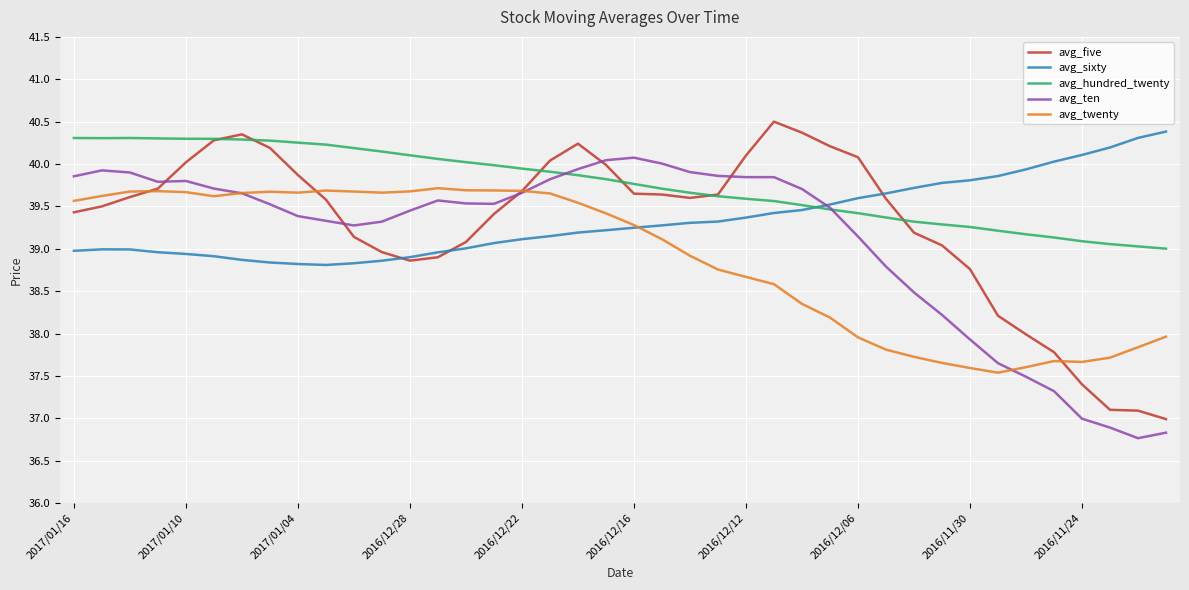

Which series ends up on top after the final intersection of avg_ten and avg_hundred_twenty?

avg_hundred_twenty